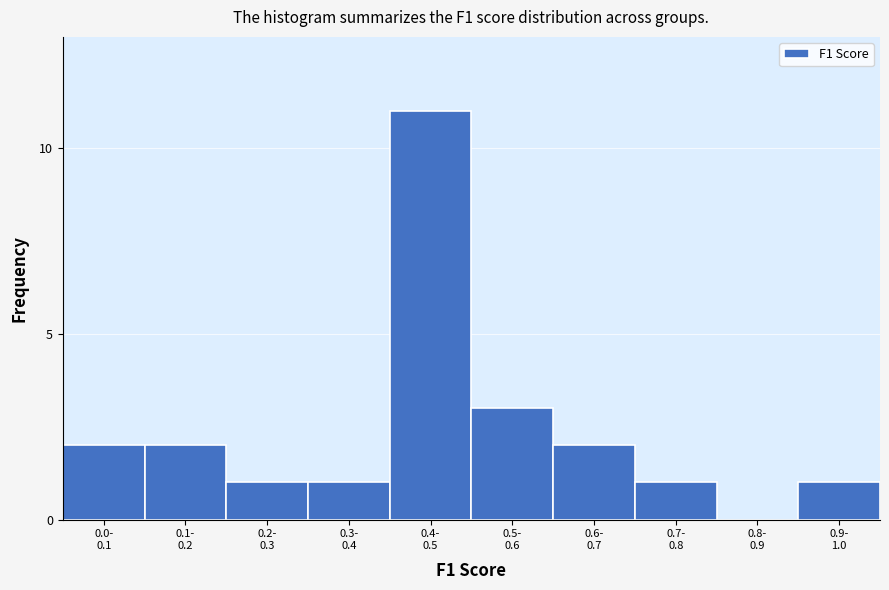

What is the greatest value displayed?

11